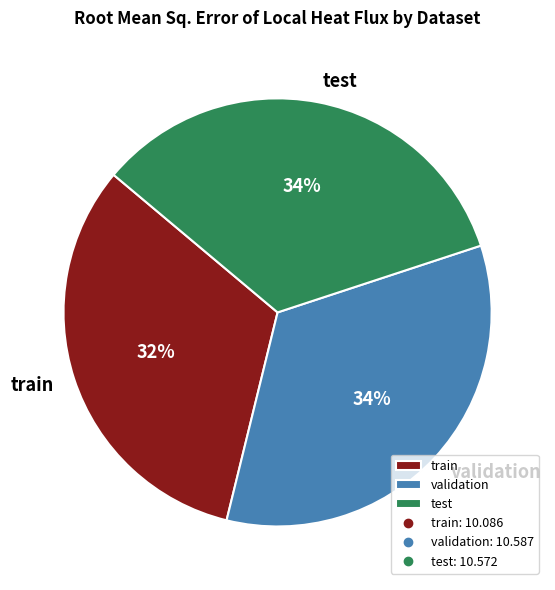

Does any single category account for the majority?

No